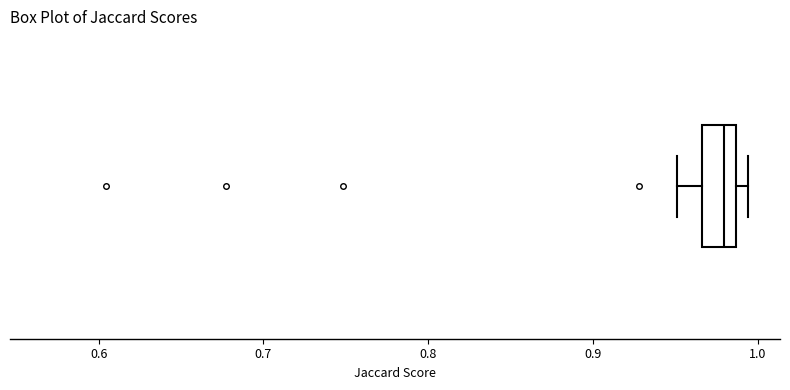

Where is the left edge of the box on the x-axis? The values are not printed on the chart, so give them approximately, as read against the axis.

0.97